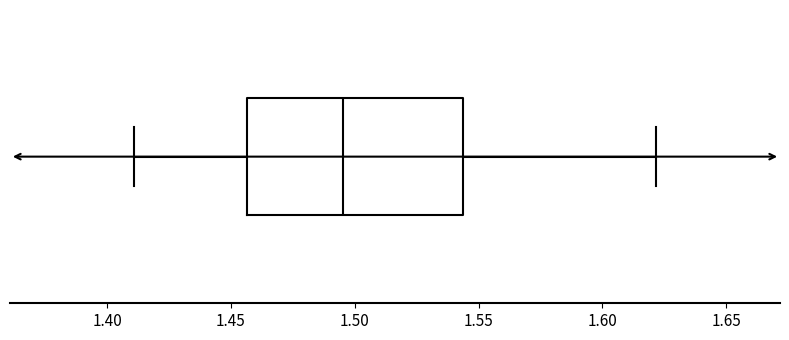

Read this box plot against the x-axis: the position of the median line, the range covered by the box, and the ends of both whiskers. The values are not printed on the chart, so give them approximately, as read against the axis.

median 1.495, box 1.455 to 1.545, whiskers 1.410 to 1.620